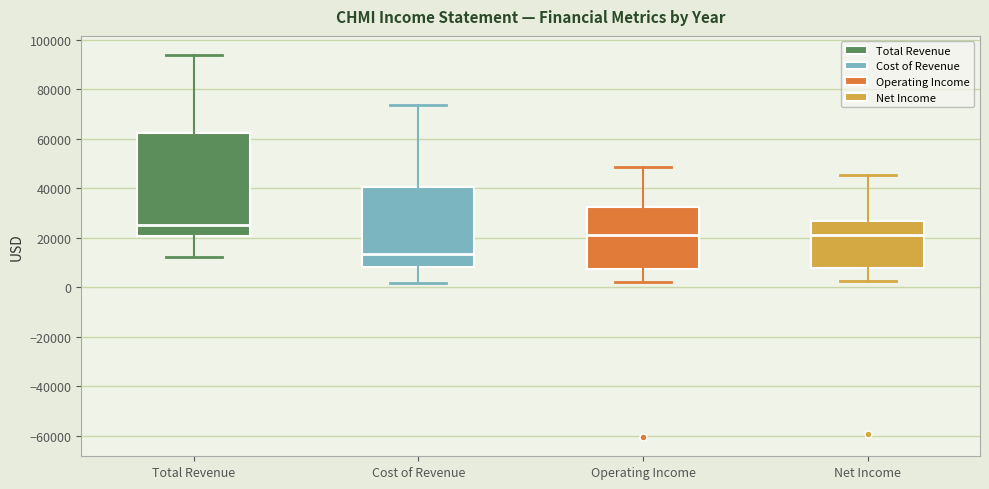

Comparing the boxes themselves (not the whiskers), which one is the tallest?

Total Revenue